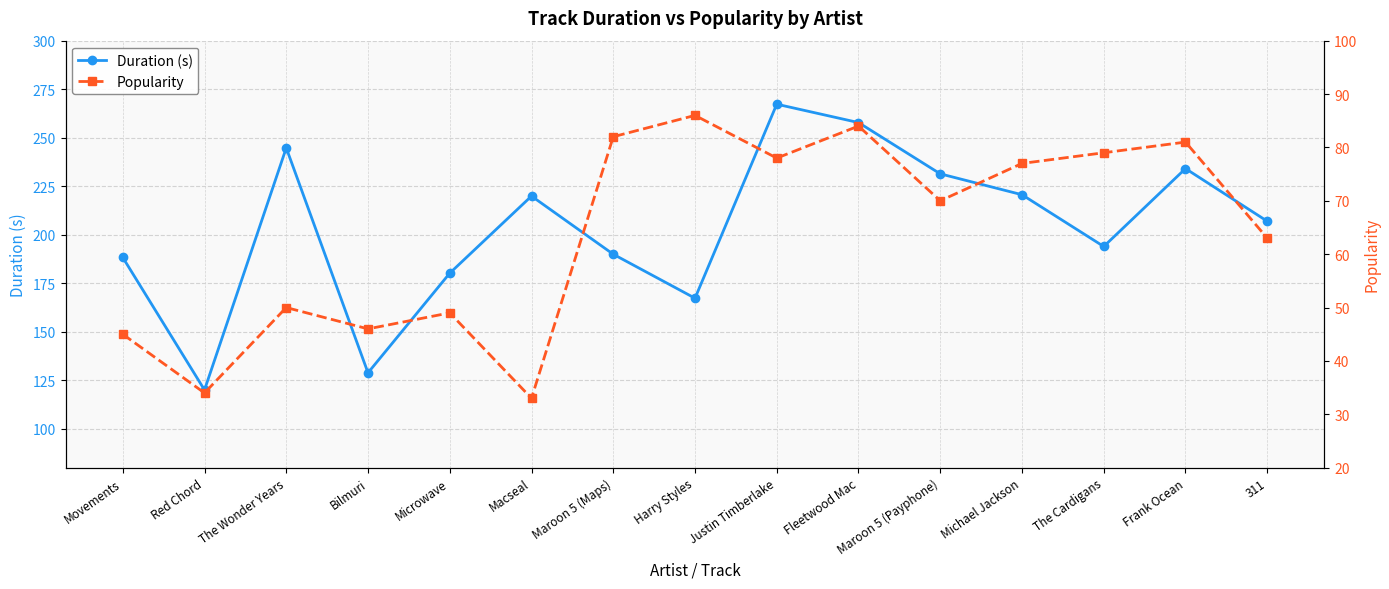

Reading left to right, transcribe all the data shown in this chart.

Duration (s): Movements=188.3	Red Chord=120.0	The Wonder Years=244.7	Bilmuri=128.9	Microwave=180.2	Macseal=219.9	Maroon 5 (Maps)=190.0	Harry Styles=167.3	Justin Timberlake=267.3	Fleetwood Mac=257.8	Maroon 5 (Payphone)=231.4	Michael Jackson=220.6	The Cardigans=194.0	Frank Ocean=234.1	311=207.0
Popularity: Movements=45.0	Red Chord=34.0	The Wonder Years=50.0	Bilmuri=46.0	Microwave=49.0	Macseal=33.0	Maroon 5 (Maps)=82.0	Harry Styles=86.0	Justin Timberlake=78.0	Fleetwood Mac=84.0	Maroon 5 (Payphone)=70.0	Michael Jackson=77.0	The Cardigans=79.0	Frank Ocean=81.0	311=63.0